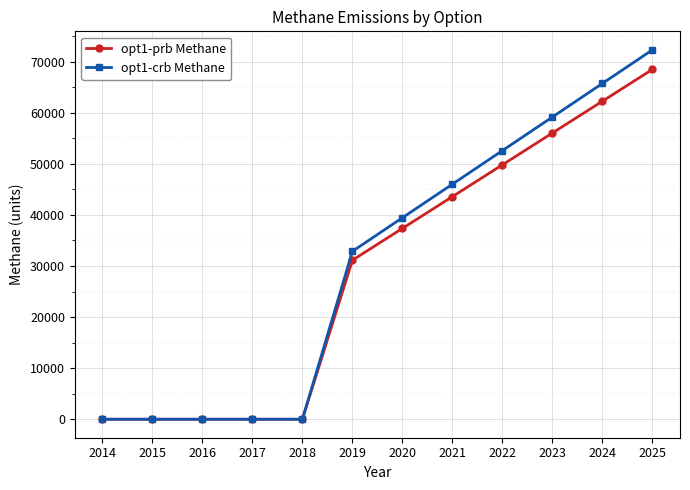

True or false: opt1-crb Methane has a value of -28407.0 at 2014.

False